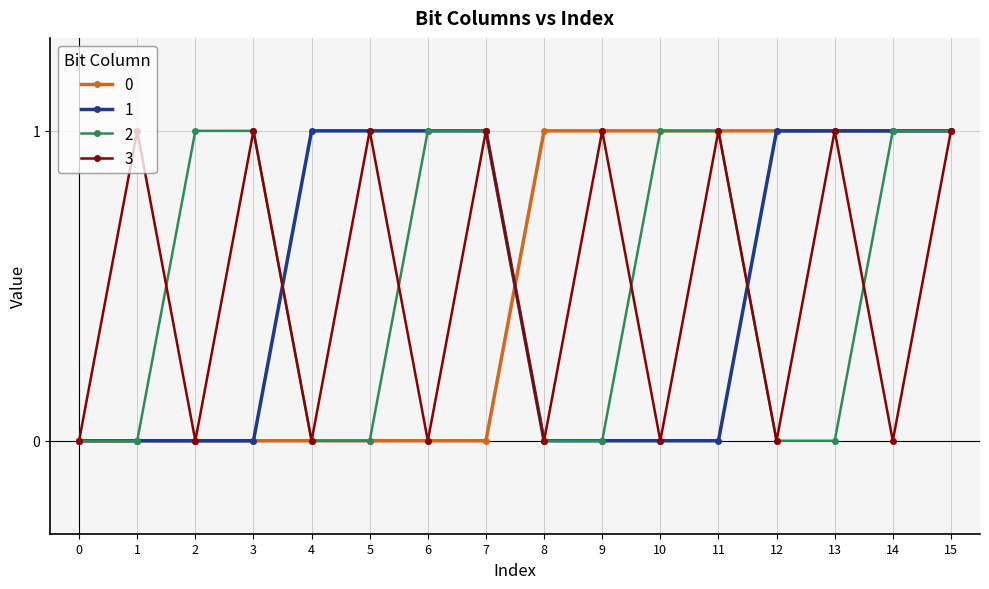

True or false: 2 has a value of 1 at 2.

True